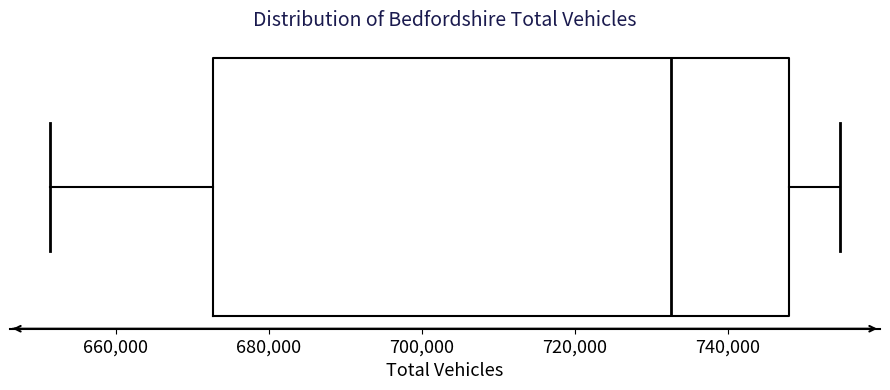

Where is the right edge of the box on the x-axis? The values are not printed on the chart, so give them approximately, as read against the axis.

748000